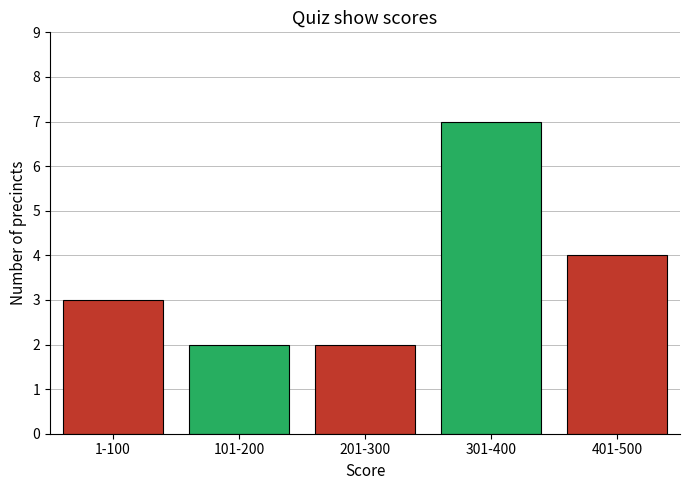

Reading left to right, what are all the values shown in this chart?

3	2	2	7	4